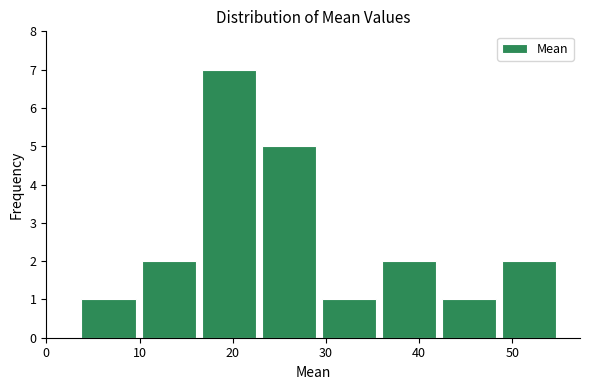

Over which range of the x-axis is the bar tallest?

16 to 23